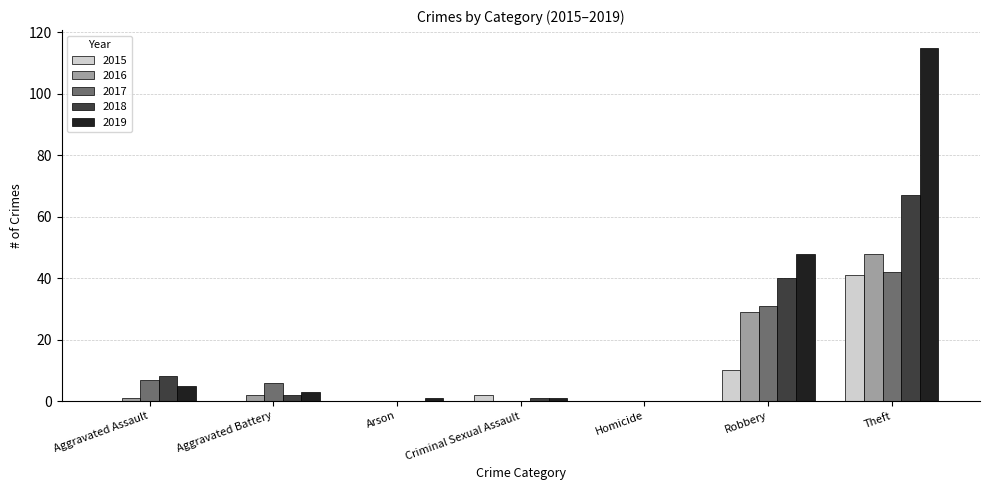

Between Homicide and Robbery, which series saw the biggest shift?

2019